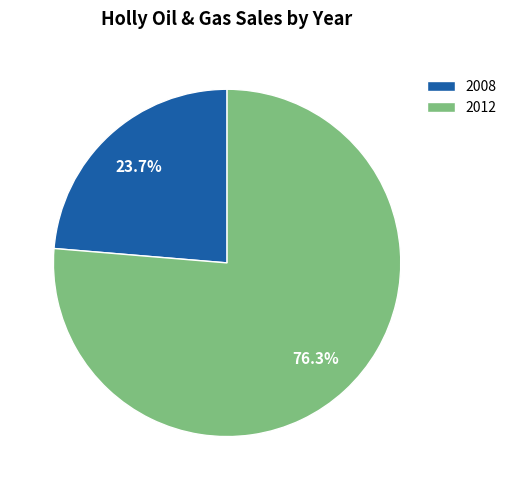

Combined, what portion of the pie is 2008 and 2012?

100.0%